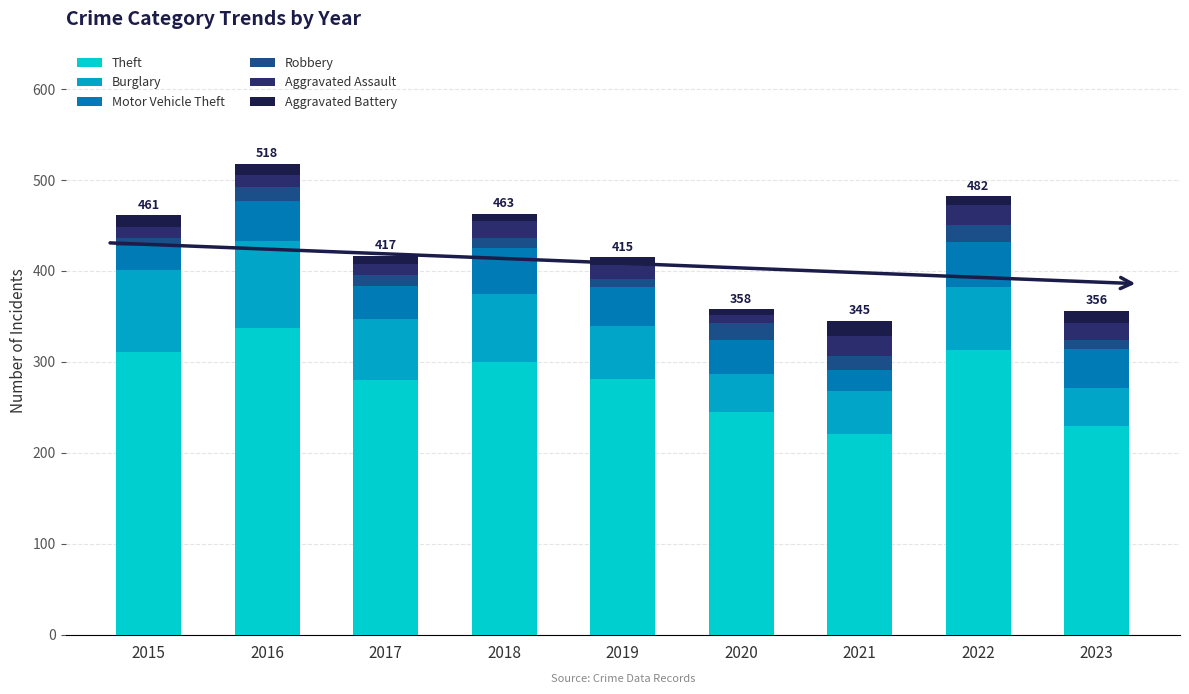

What is the maximum value for Theft?

337